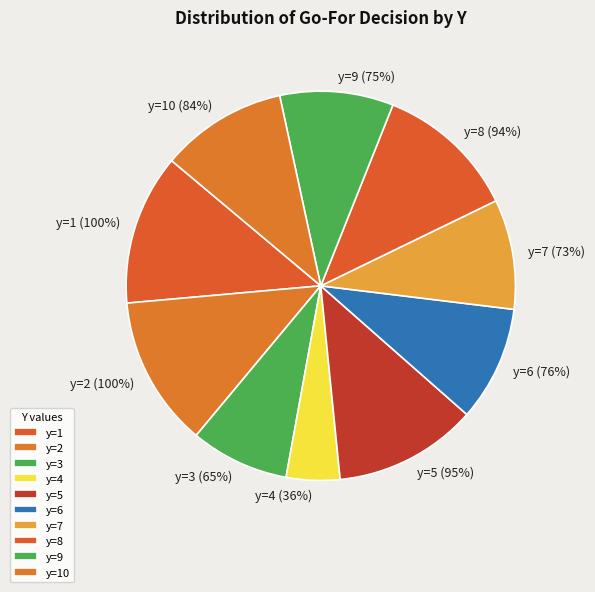

What is the change in value from y=4 to y=5?

+0.6